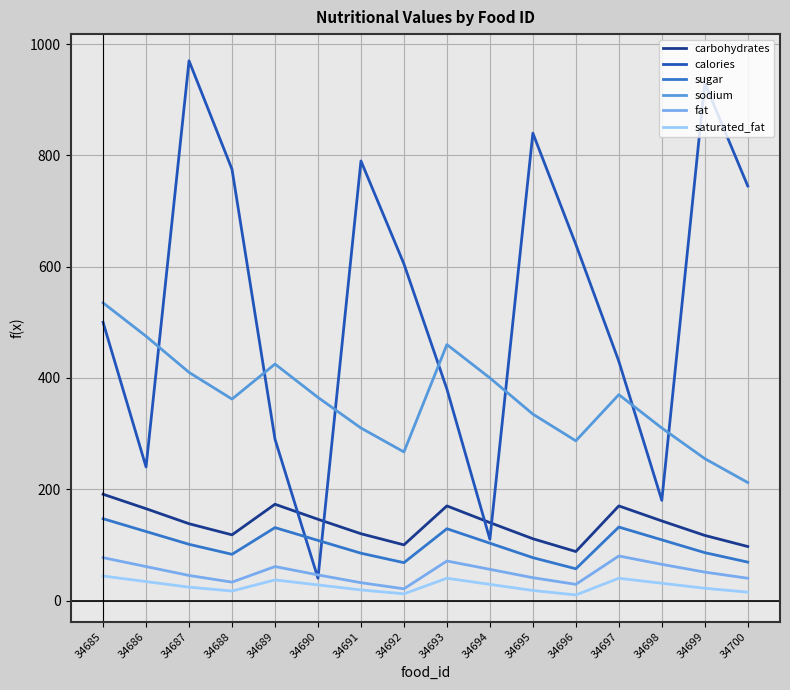

Which series has the widest spread of values?

calories